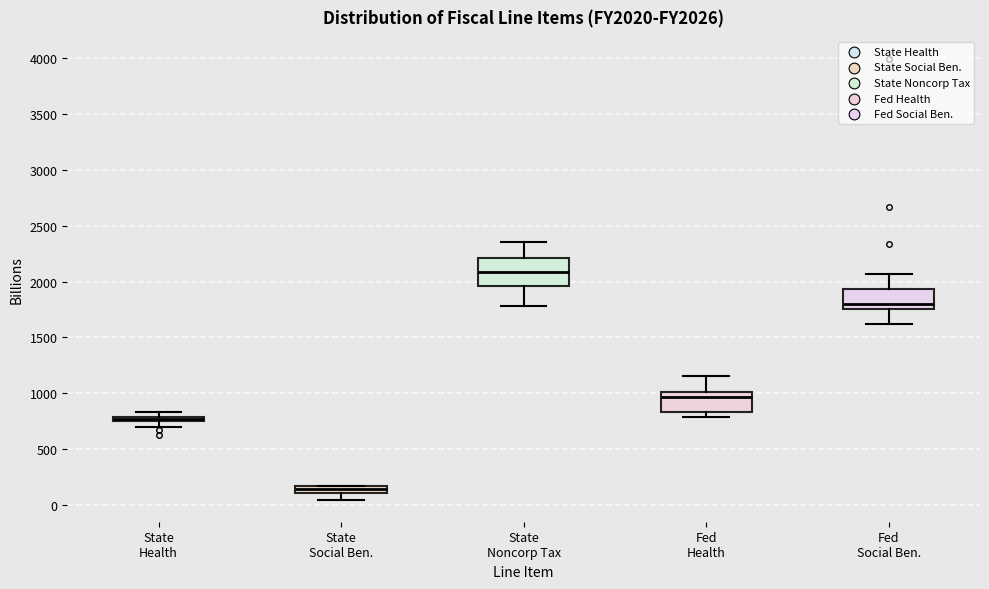

Which box is the tallest, from its lower edge to its upper edge?

State Noncorp Tax